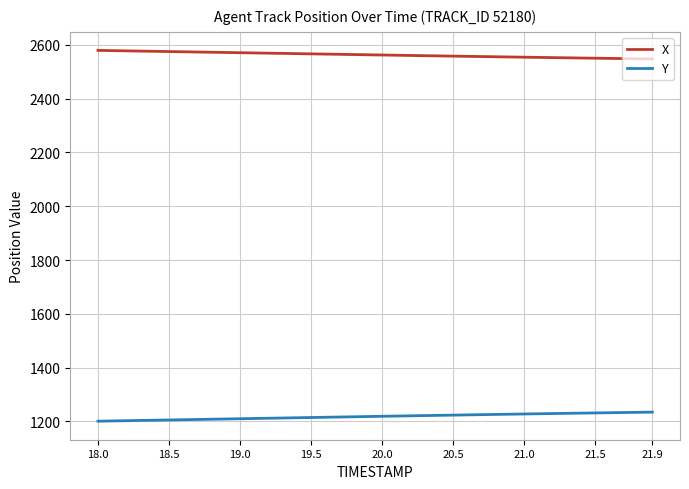

Rank the series by their maximum value, from lowest to highest.

Y, X